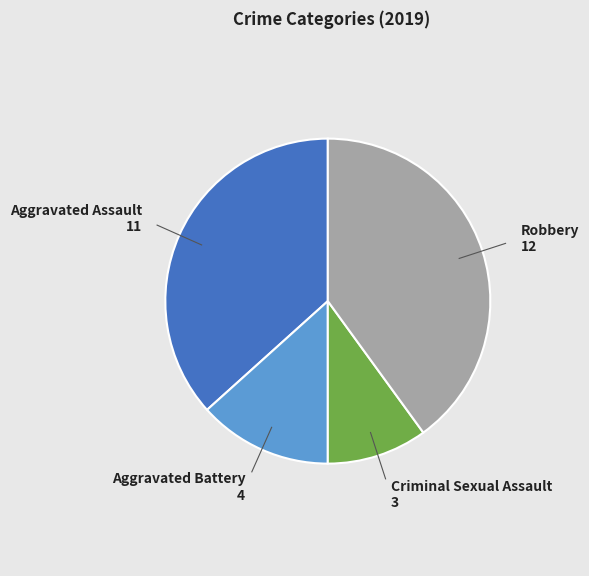

Is there a majority slice in this chart?

No